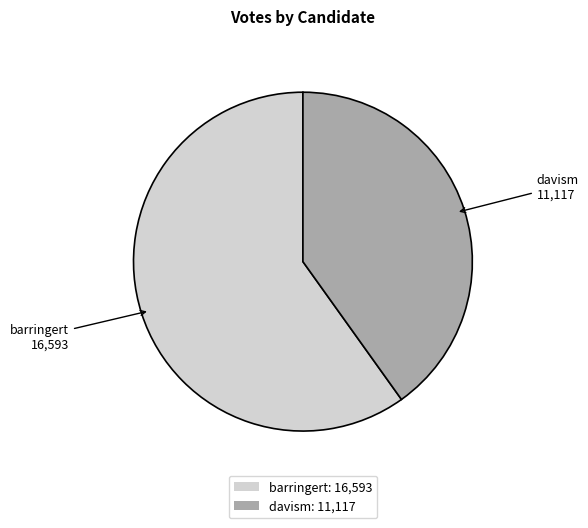

Which slice is the smallest?

davism